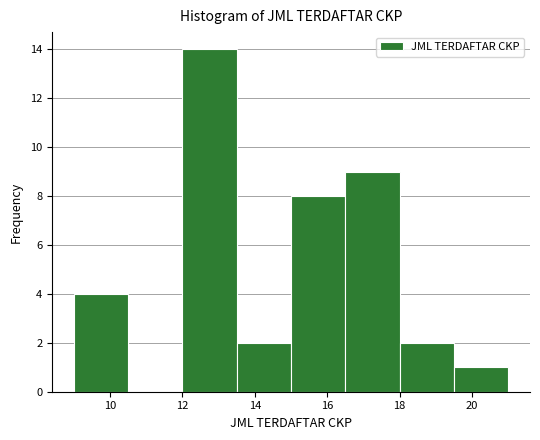

How tall is the bar that spans 15.0 to 16.5 on the x-axis? Neither the bar edges nor the heights are printed on the chart, so give them approximately, as read against the axes.

8